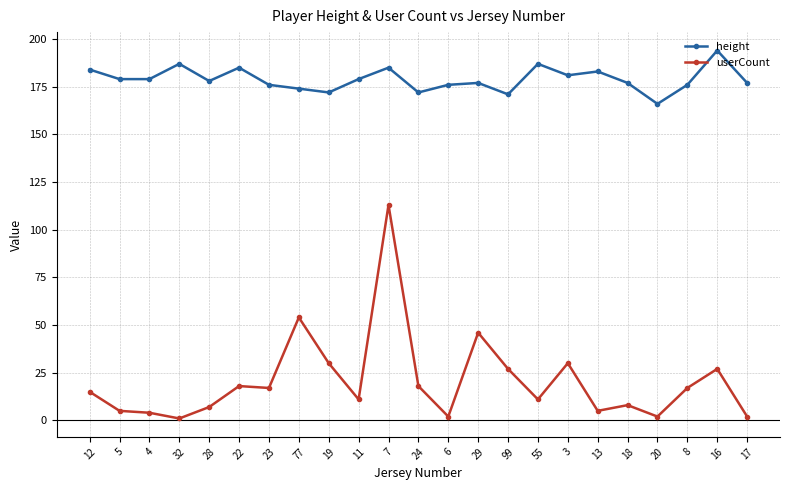

At which category is the sum across all series the highest?

7